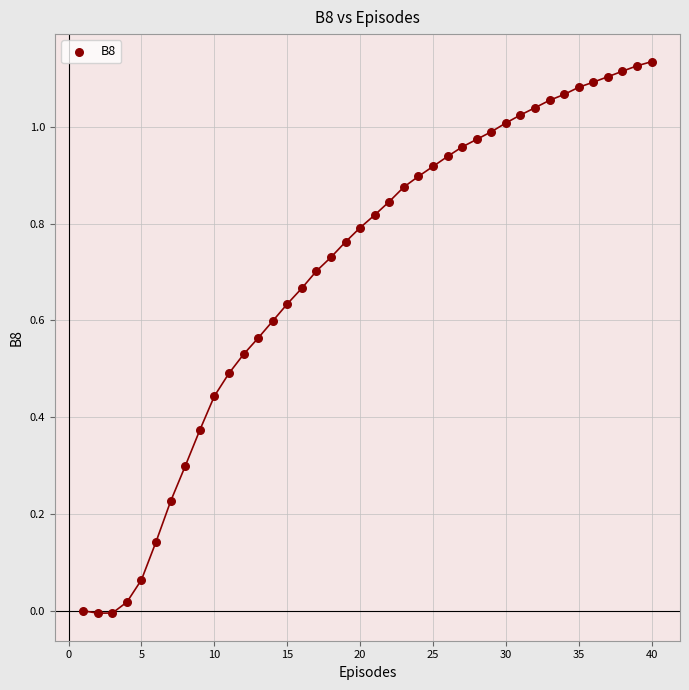

What is the range of X values (max minus min)?

39.0